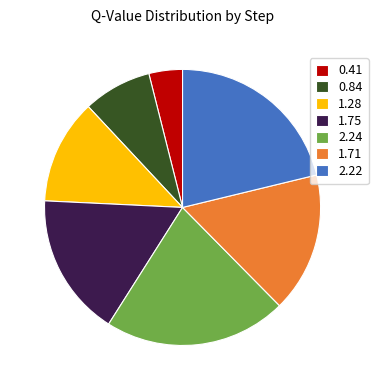

Do 1.71 and 0.41 together represent more than half of the pie?

No